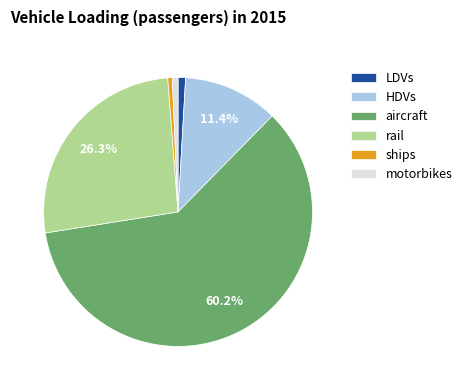

What is the largest slice in the pie chart?

aircraft